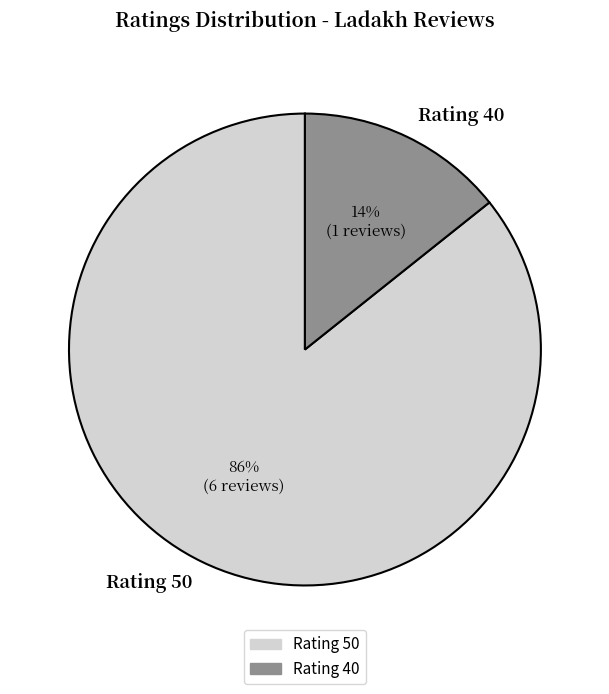

Between Rating 40 and Rating 50, which is larger?

Rating 50